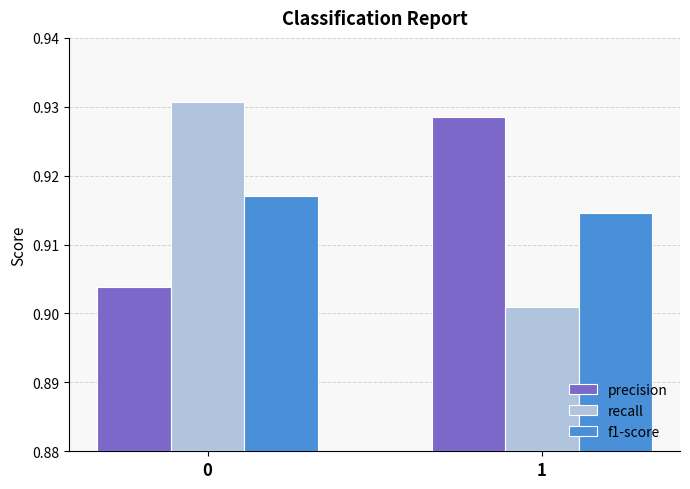

How many groups of bars are there?

2